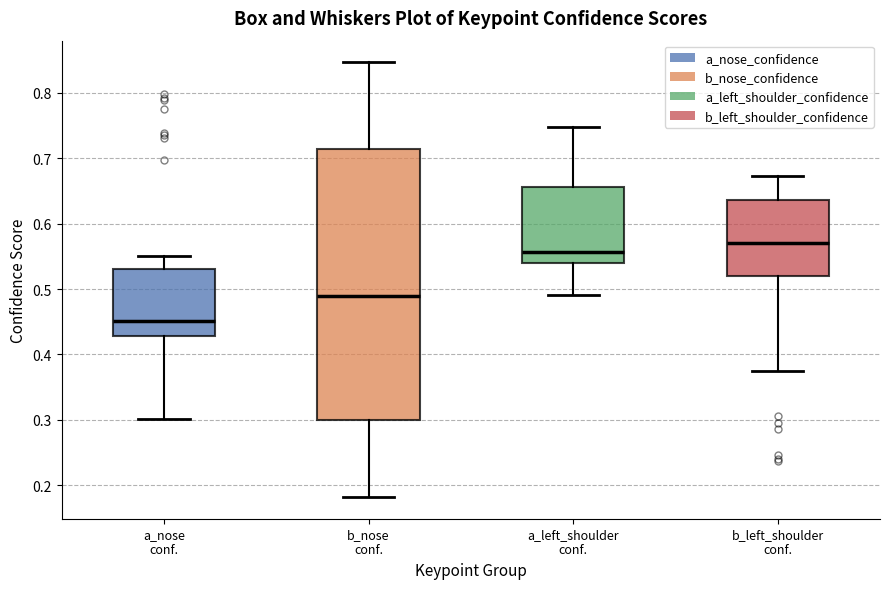

Where does the upper whisker of the box for b_left_shoulder conf. end on the y-axis? The values are not printed on the chart, so give them approximately, as read against the axis.

0.67